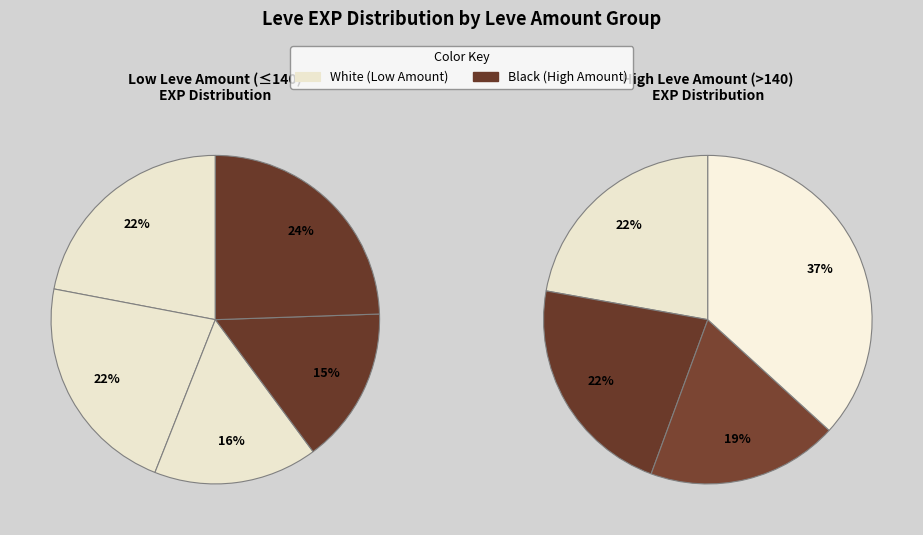

Does From the Sands to the Stage represent more than half of the total?

No